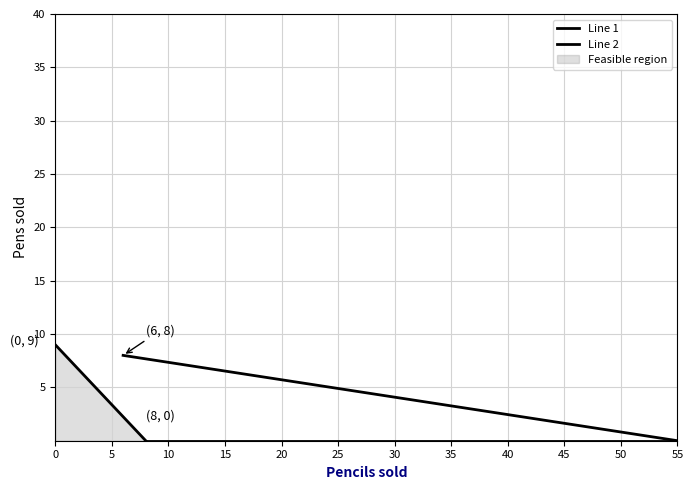

How many distinct data groups are displayed?

1